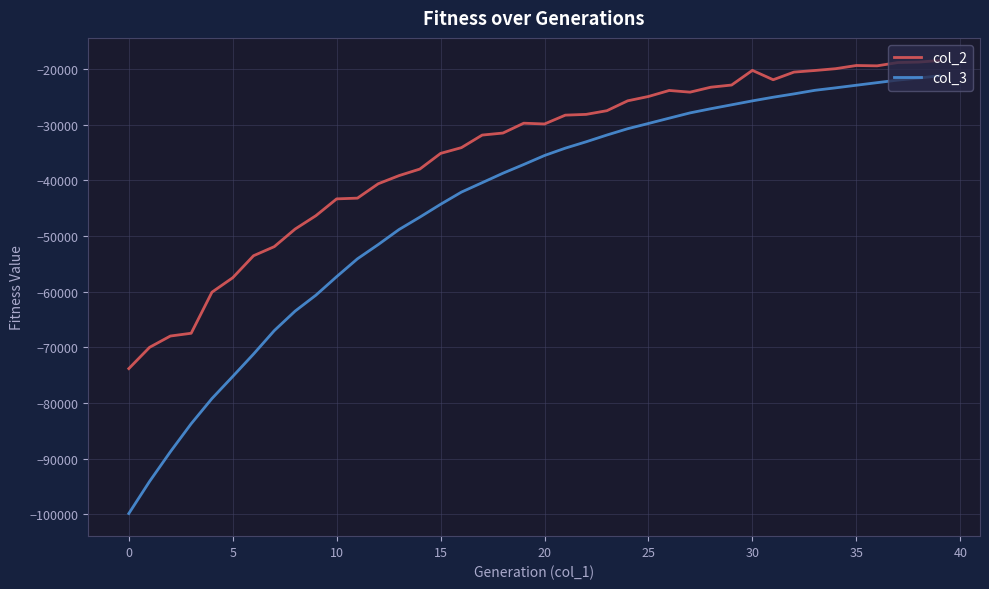

What is the difference between the maximum and minimum values in the col_2 series?

55324